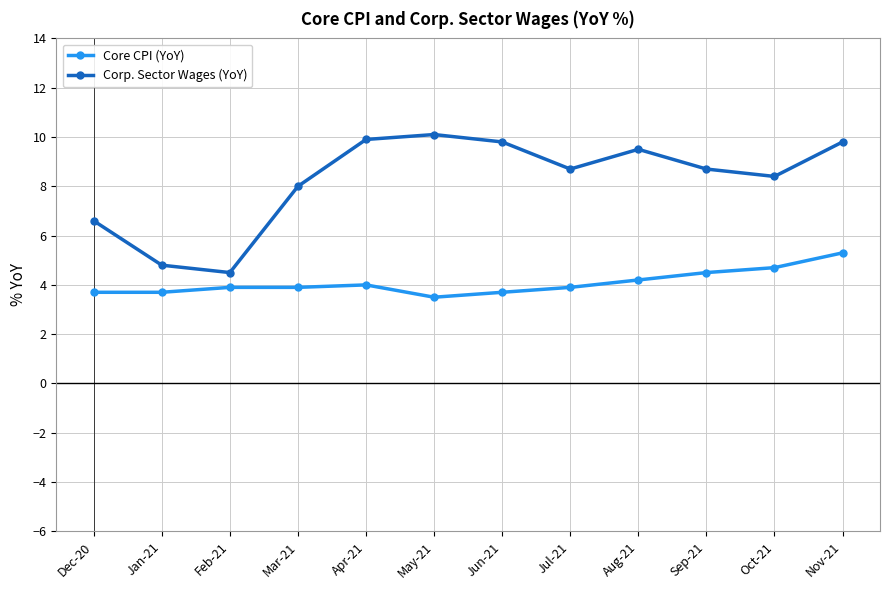

Which series has the largest total across all categories?

Corp. Sector Wages (YoY)